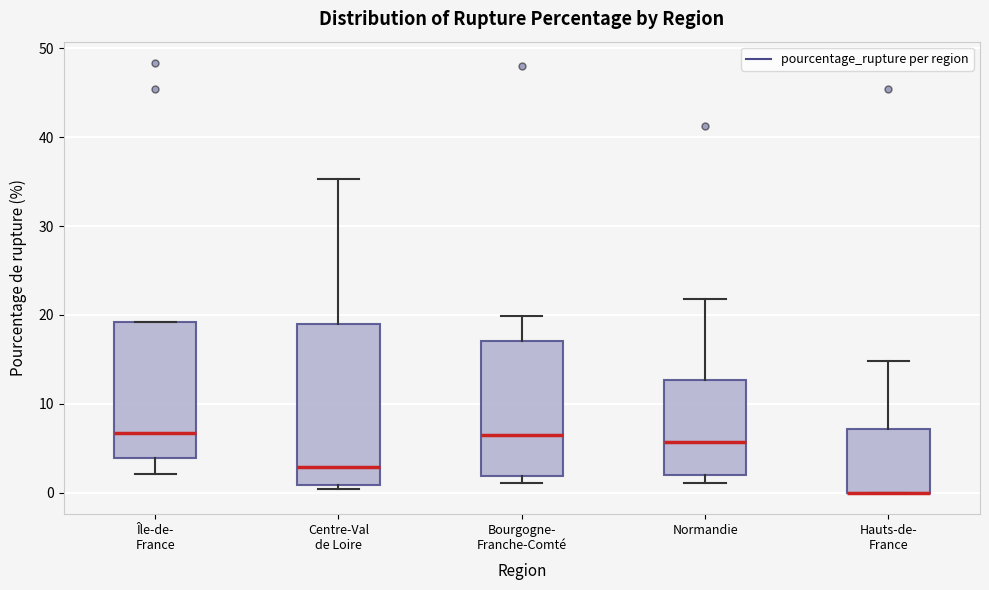

Where does the median line of the box for Île-de- France sit on the y-axis? The values are not printed on the chart, so give them approximately, as read against the axis.

7